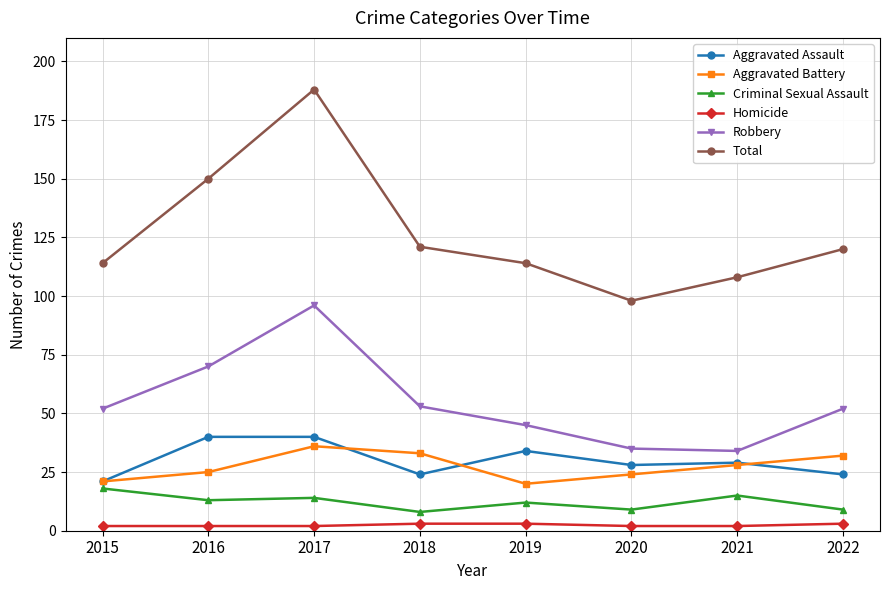

Reading left to right, transcribe all the data shown in this chart.

Aggravated Assault: 2015=21	2016=40	2017=40	2018=24	2019=34	2020=28	2021=29	2022=24
Aggravated Battery: 2015=21	2016=25	2017=36	2018=33	2019=20	2020=24	2021=28	2022=32
Criminal Sexual Assault: 2015=18	2016=13	2017=14	2018=8	2019=12	2020=9	2021=15	2022=9
Homicide: 2015=2	2016=2	2017=2	2018=3	2019=3	2020=2	2021=2	2022=3
Robbery: 2015=52	2016=70	2017=96	2018=53	2019=45	2020=35	2021=34	2022=52
Total: 2015=114	2016=150	2017=188	2018=121	2019=114	2020=98	2021=108	2022=120